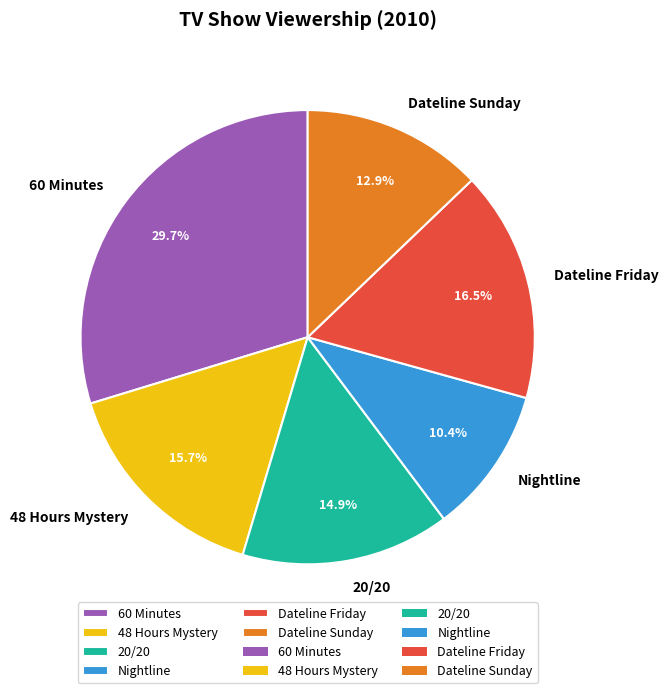

Rank the categories by value from highest to lowest.

60 Minutes, Dateline Friday, 48 Hours Mystery, 20/20, Dateline Sunday, Nightline